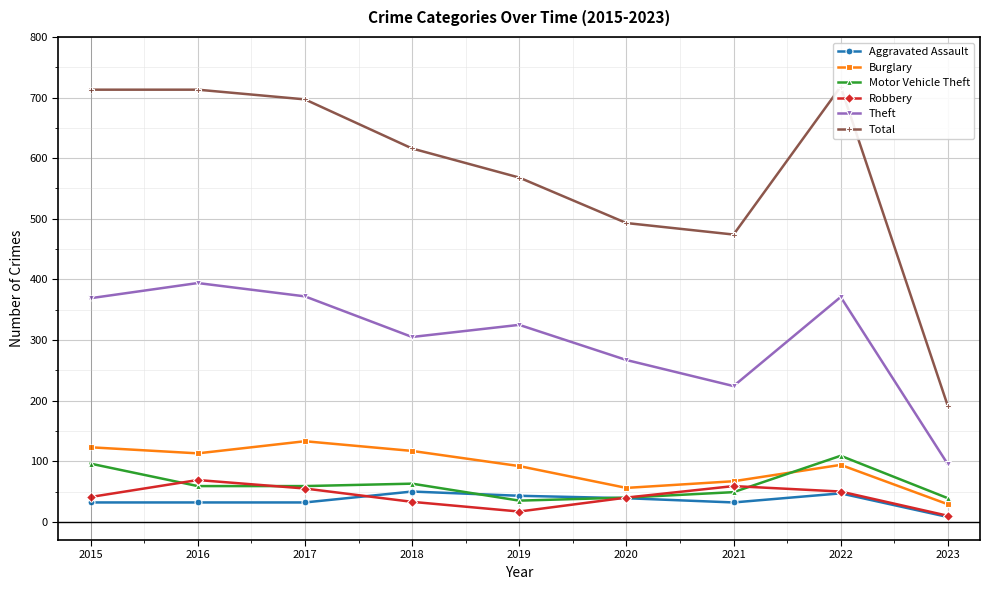

Between which two adjacent categories do Motor Vehicle Theft and Aggravated Assault first intersect?

2018 and 2019